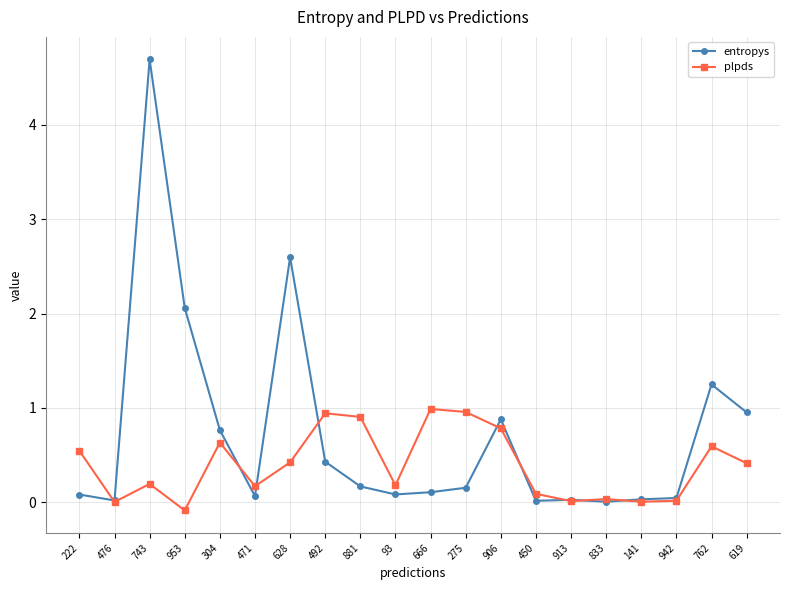

List the series in order of their overall mean, highest first.

entropys, plpds